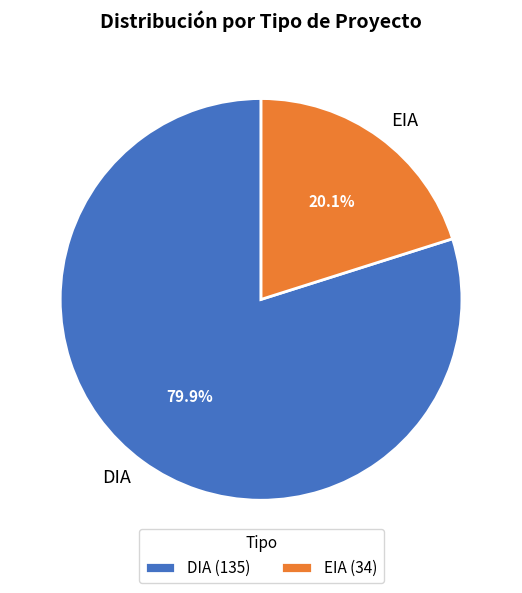

Which slice represents more than half of the pie?

DIA